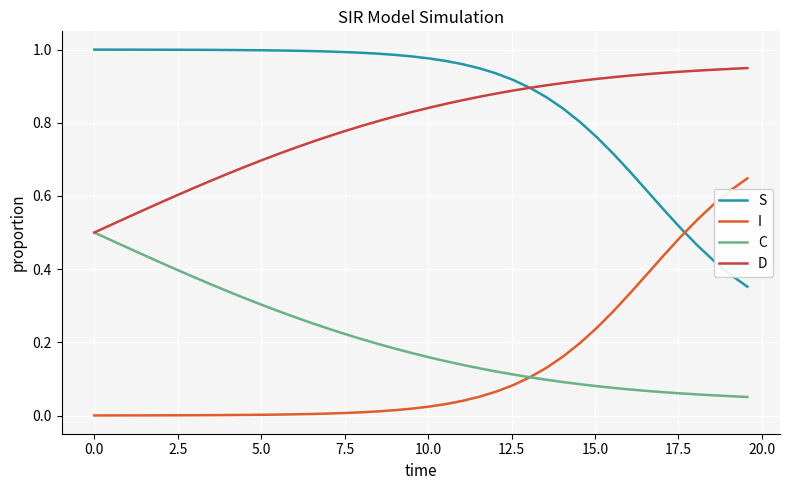

True or false: C and S cross at least once.

False